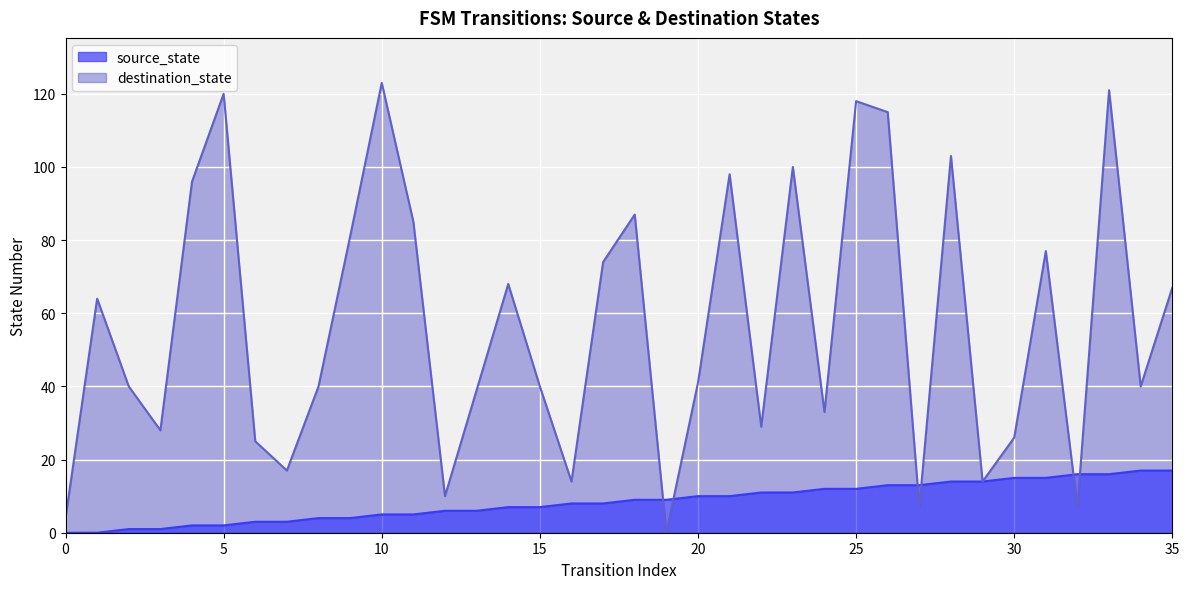

List the series in order of their overall mean, lowest first.

source_state, destination_state